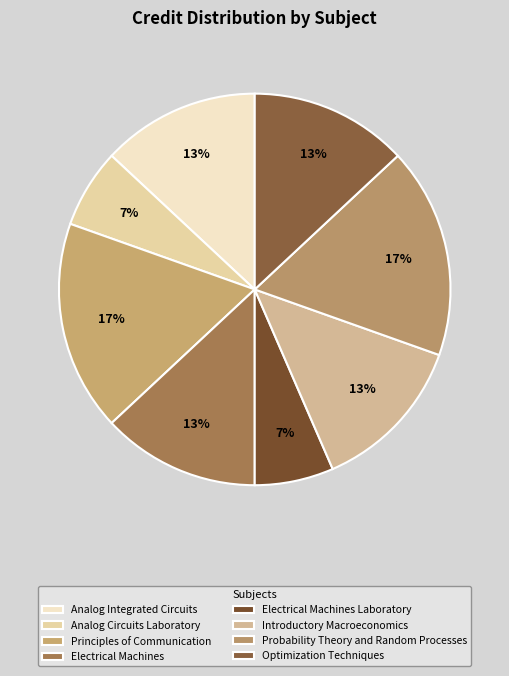

Which slice is the largest?

Principles of Communication